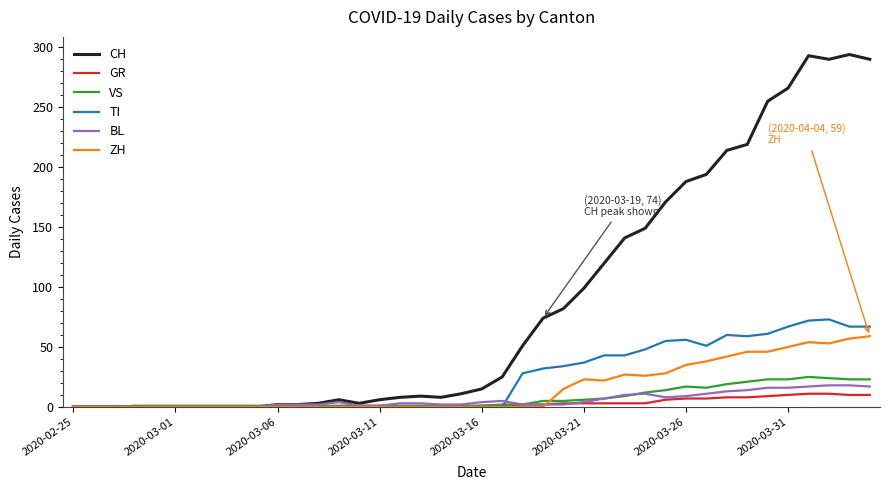

After their last crossing, which series has the higher values: CH or VS?

CH